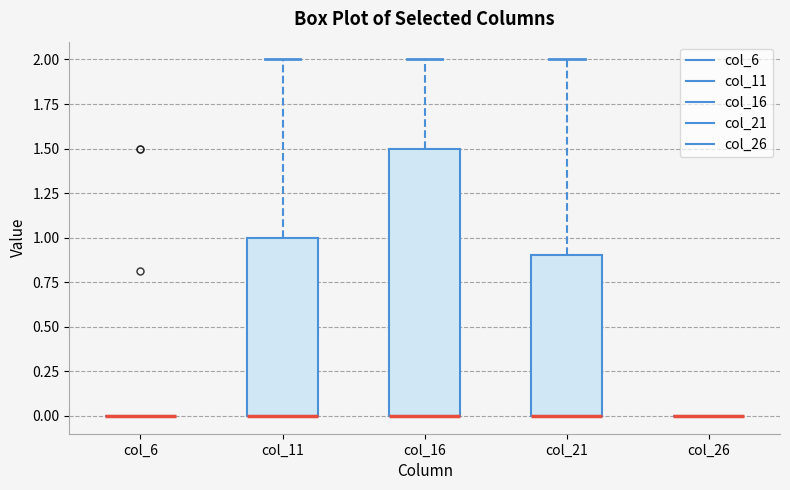

Which box is the tallest, from its lower edge to its upper edge?

col_16